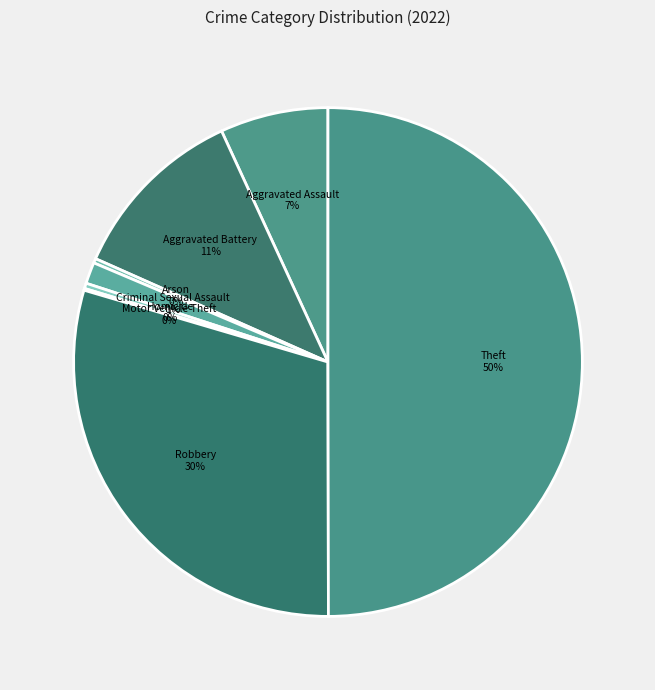

Is it true that Homicide is 0% of the pie?

True